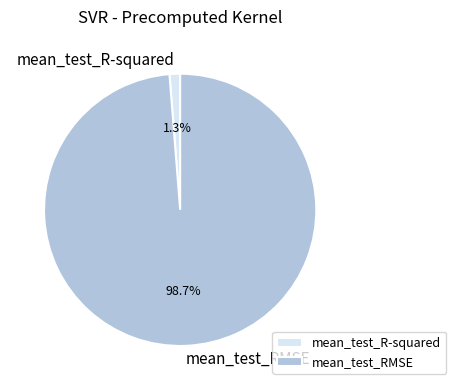

How many segments does this pie chart have?

2